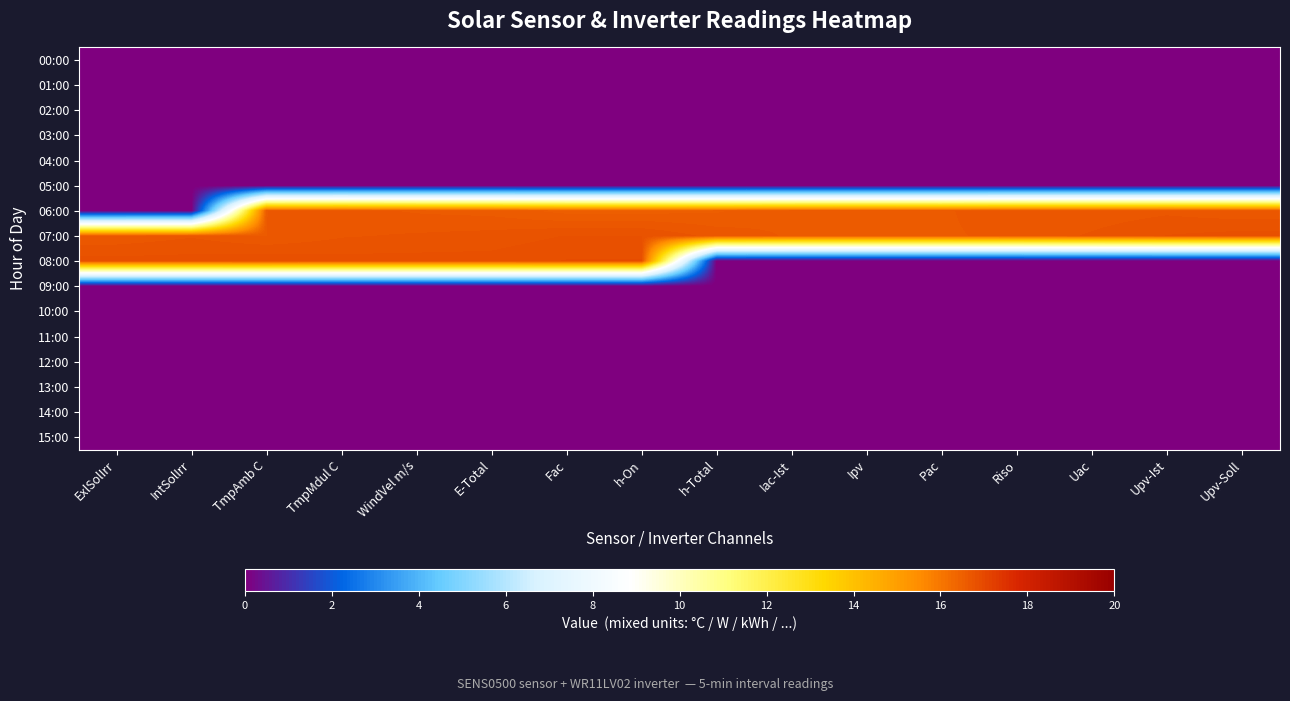

Rank the series by their maximum value, from highest to lowest.

08:00, 07:00, 06:00, 00:00, 01:00, 02:00, 03:00, 04:00, 05:00, 09:00, 10:00, 11:00, 12:00, 13:00, 14:00, 15:00